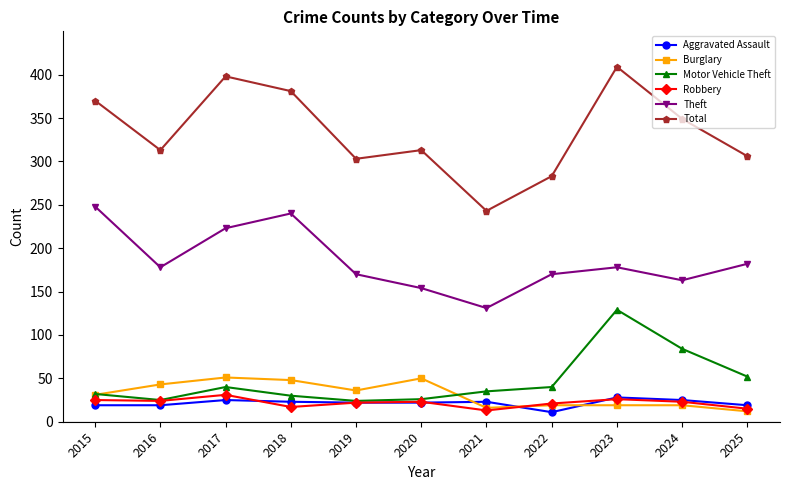

What is the average value of the Theft series?

185